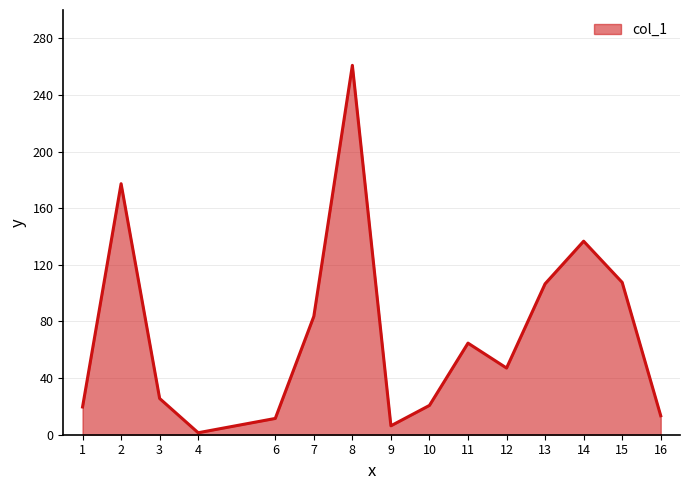

What is the difference between the maximum and minimum values?

259.5